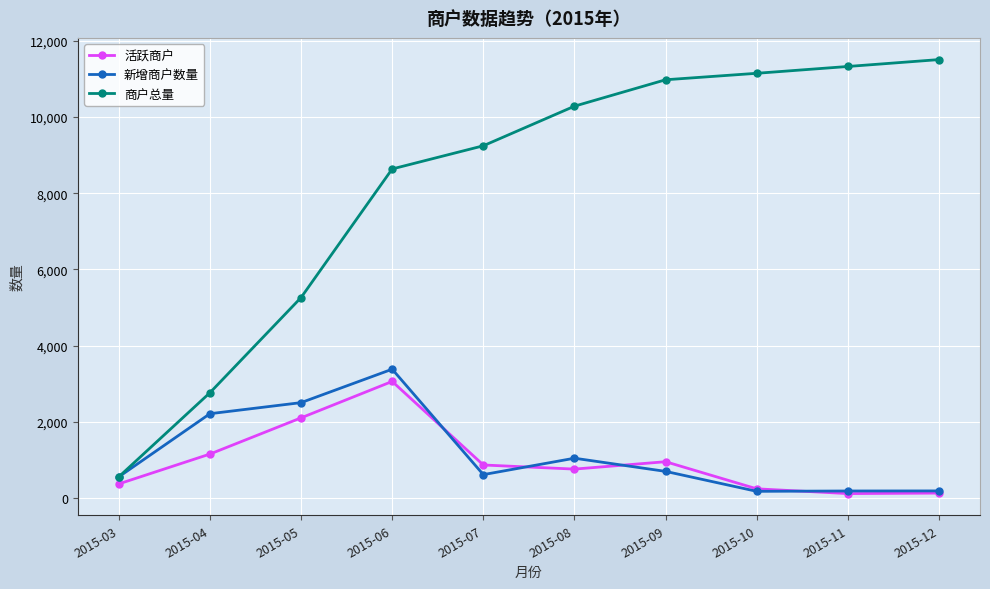

Where is 新增商户数量 nearest to the value 1774?

2015-04